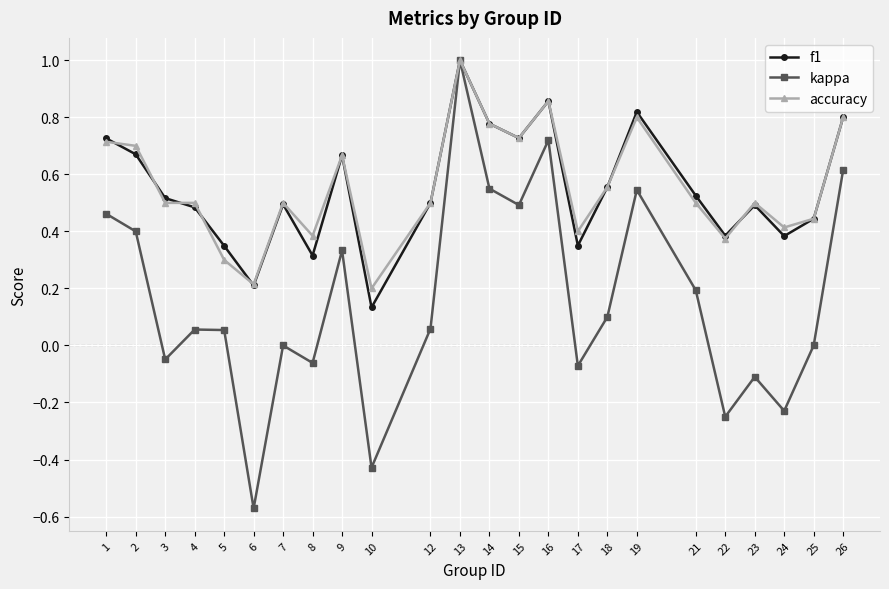

True or false: f1 and accuracy intersect in this chart.

True